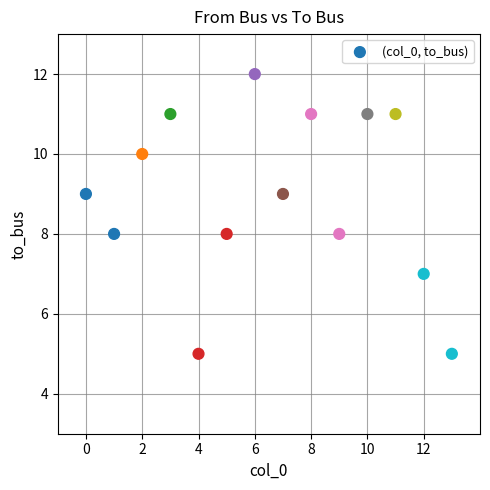

What is the range of Y values (max minus min)?

7